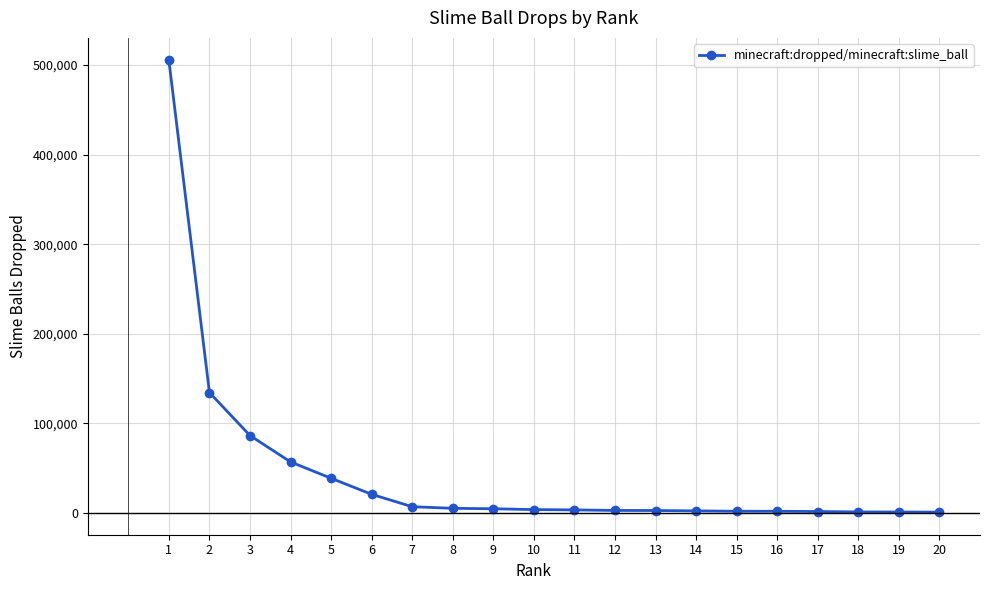

Between 17 and 2, which is larger?

2